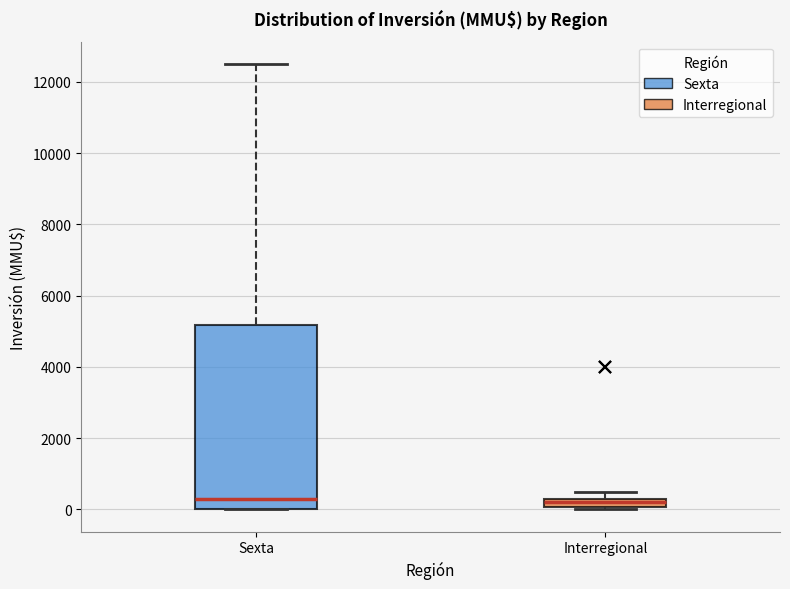

Which box is the tallest, from its lower edge to its upper edge?

Sexta